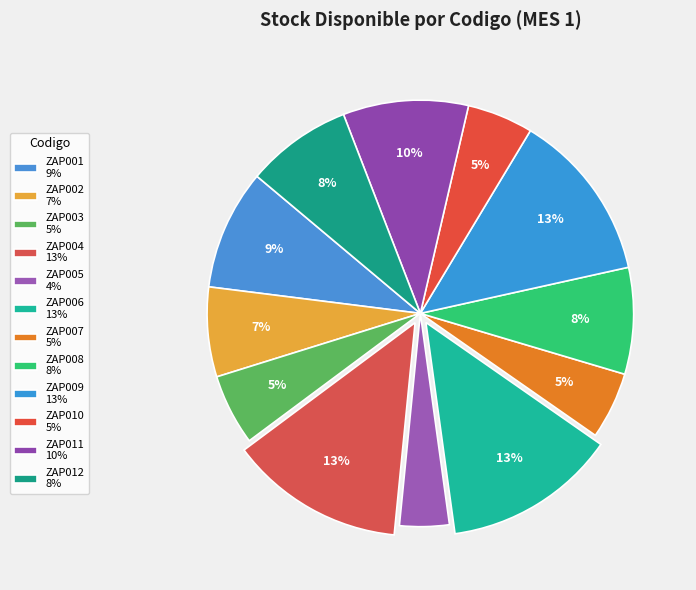

Combined, what portion of the pie is ZAP006 and ZAP001?

22.3%